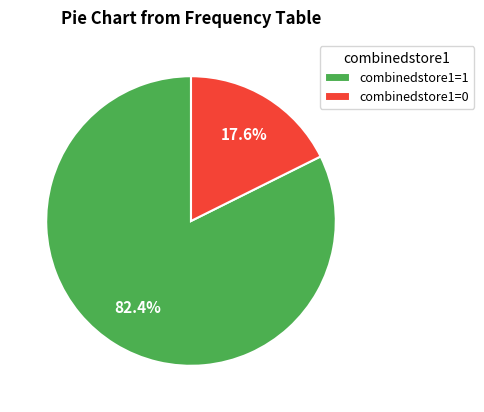

How many segments does this pie chart have?

2